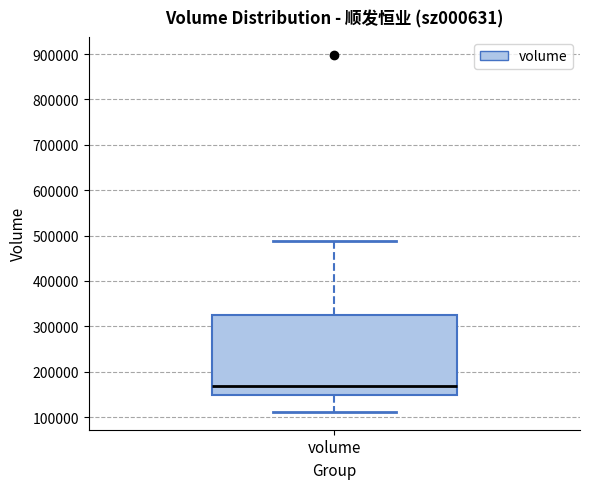

Where is the upper edge of the box for volume on the y-axis? The values are not printed on the chart, so give them approximately, as read against the axis.

330000